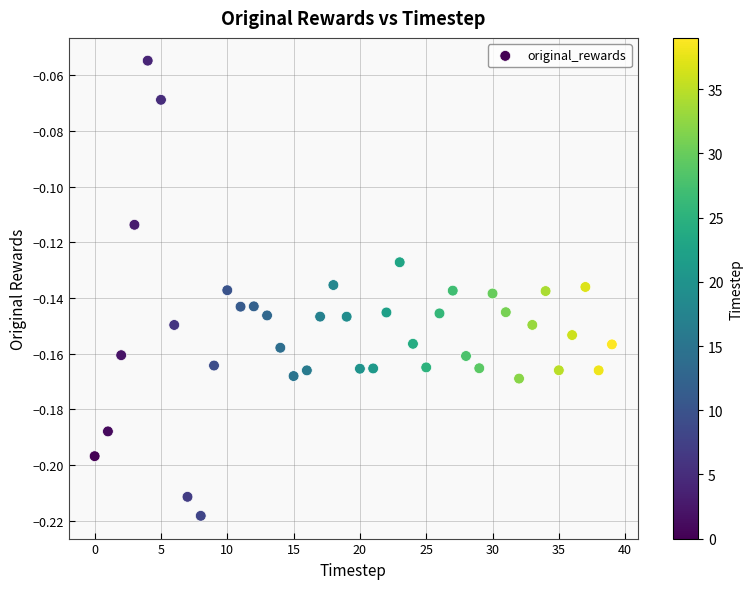

How many points are shown in the scatter plot?

40